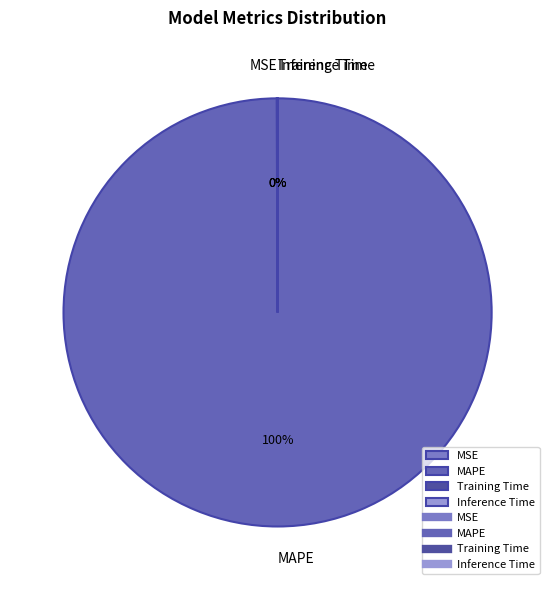

Which slice is the largest?

MAPE